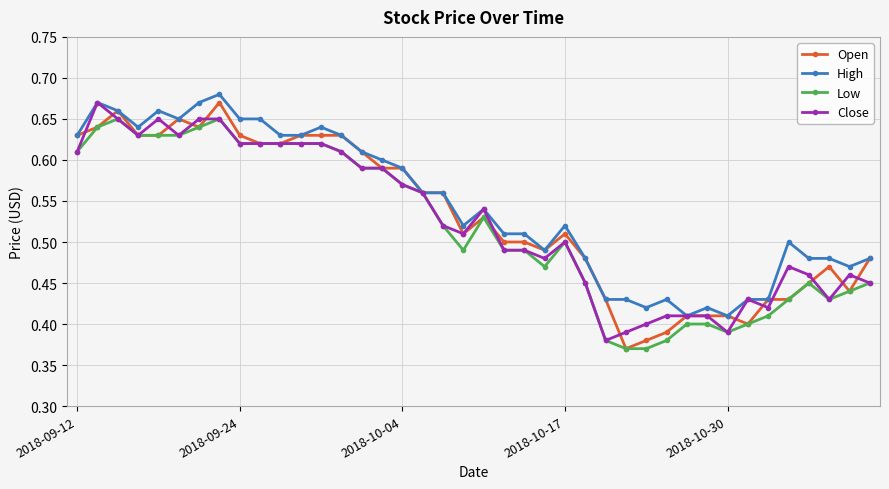

At how many categories does at least one series exceed 0?

40